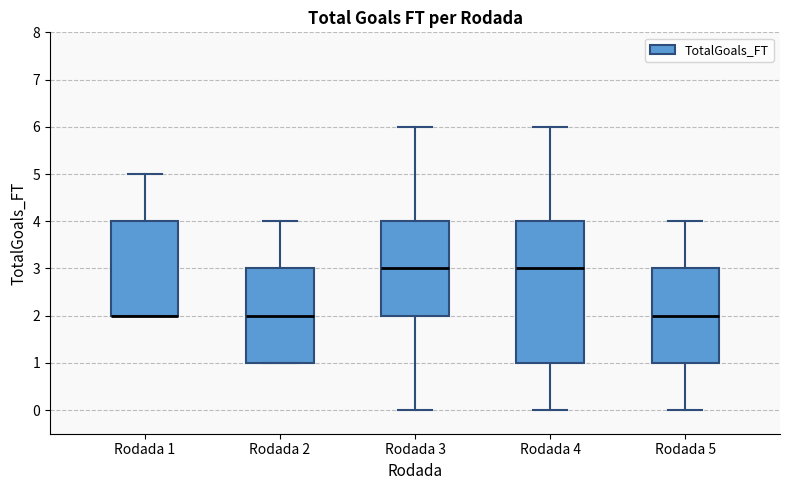

Where is the upper edge of the box for Rodada 2 on the y-axis? The values are not printed on the chart, so give them approximately, as read against the axis.

3